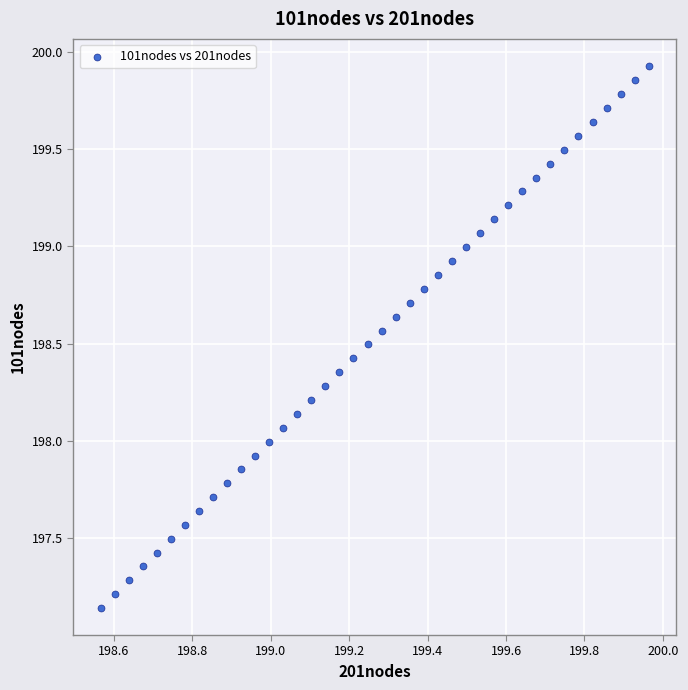

What is the range of Y values (max minus min)?

2.8